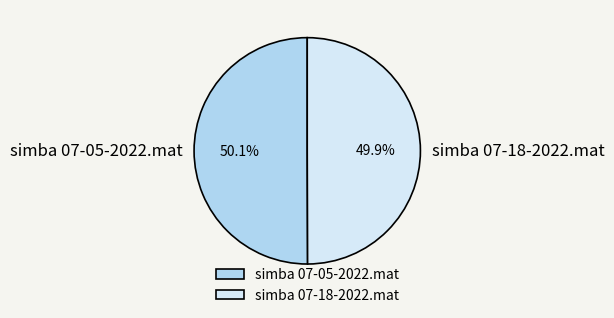

Is there a majority slice in this chart?

Yes